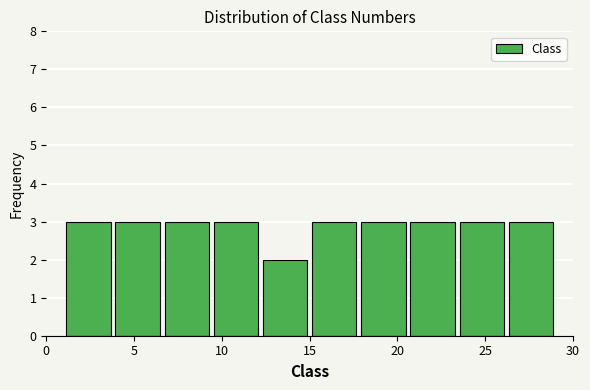

Reading left to right, list every bar in this chart as the range it spans on the x-axis followed by its height. Neither the bar edges nor the heights are printed on the chart, so give them approximately, as read against the axes.

1.0 to 3.8: 3
3.8 to 6.6: 3
6.6 to 9.4: 3
9.4 to 12.2: 3
12.2 to 15.0: 2
15.0 to 17.8: 3
17.8 to 20.6: 3
20.6 to 23.4: 3
23.4 to 26.2: 3
26.2 to 29.0: 3